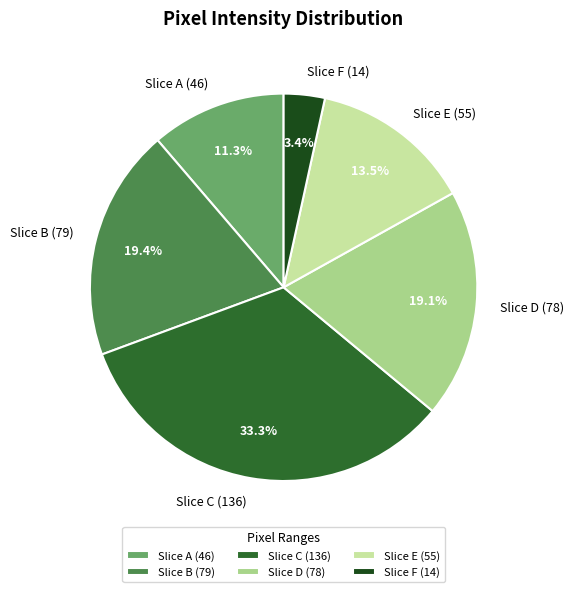

To the nearest percent, what is the difference between the largest and smallest slice percentages?

30%